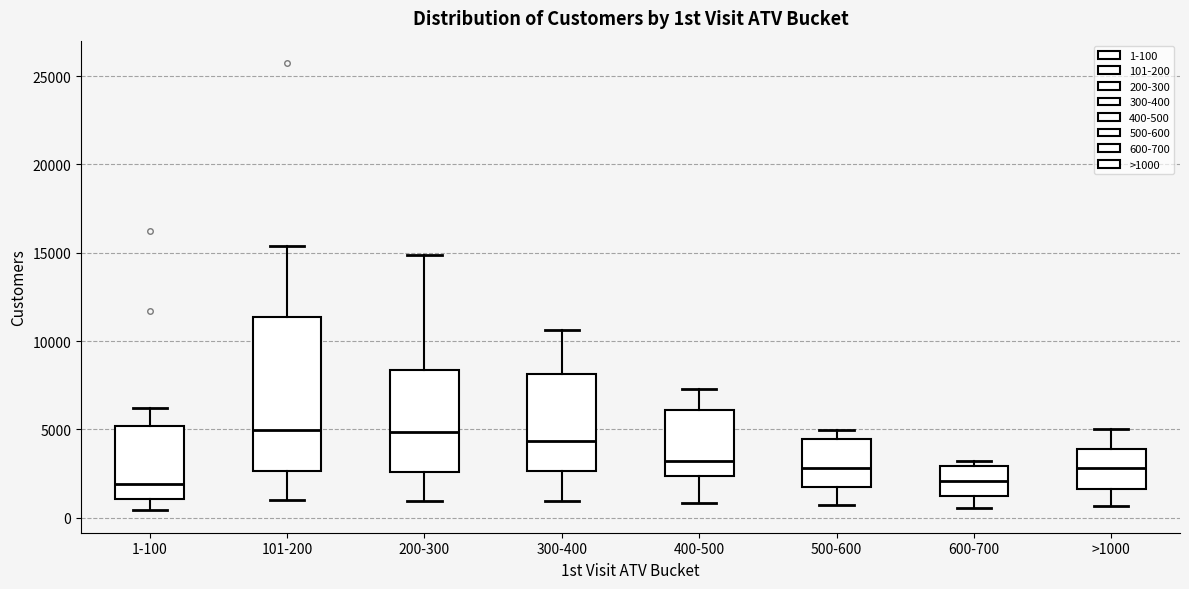

Where does the lower whisker of the box for >1000 end on the y-axis? The values are not printed on the chart, so give them approximately, as read against the axis.

500